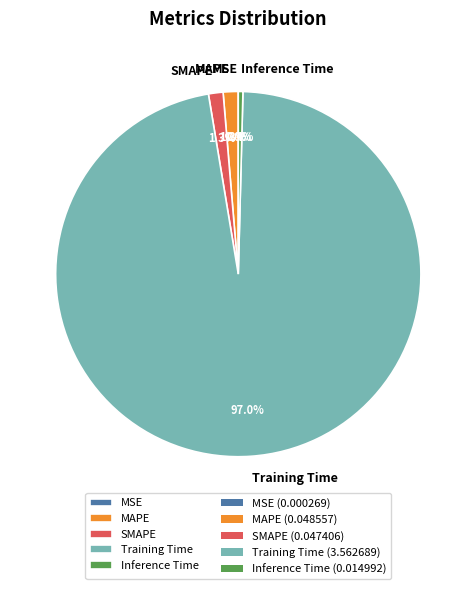

To the nearest percent, what is the average slice percentage?

20%